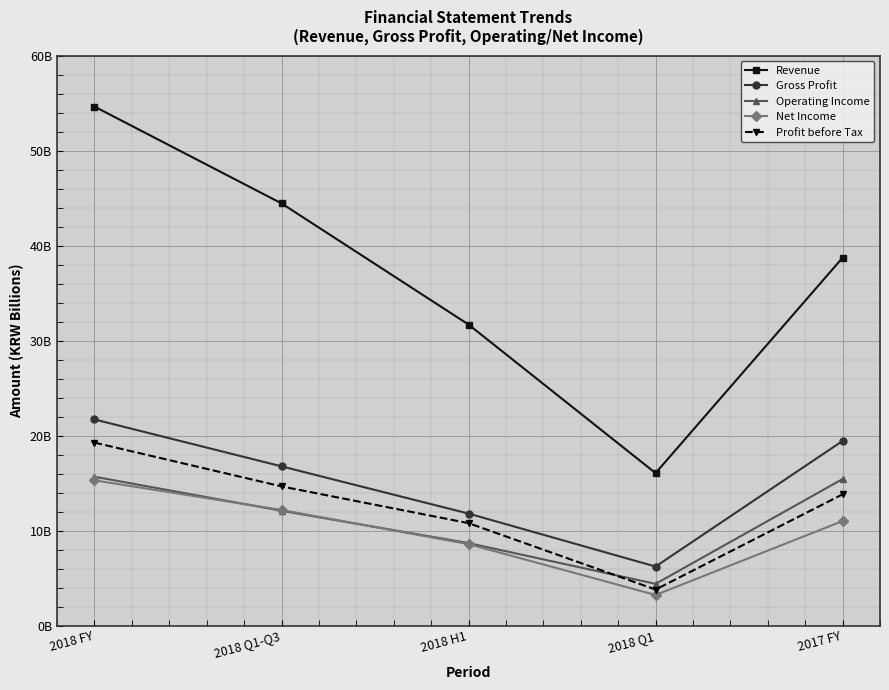

Rank the series at 2018 H1 from highest to lowest value.

Revenue, Gross Profit, Profit before Tax, Operating Income, Net Income